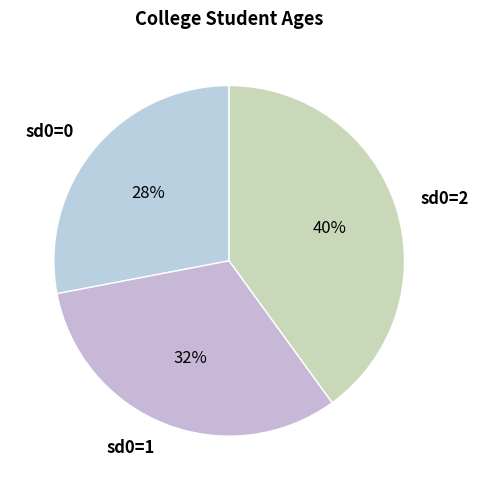

Which slice is the smallest?

sd0=0